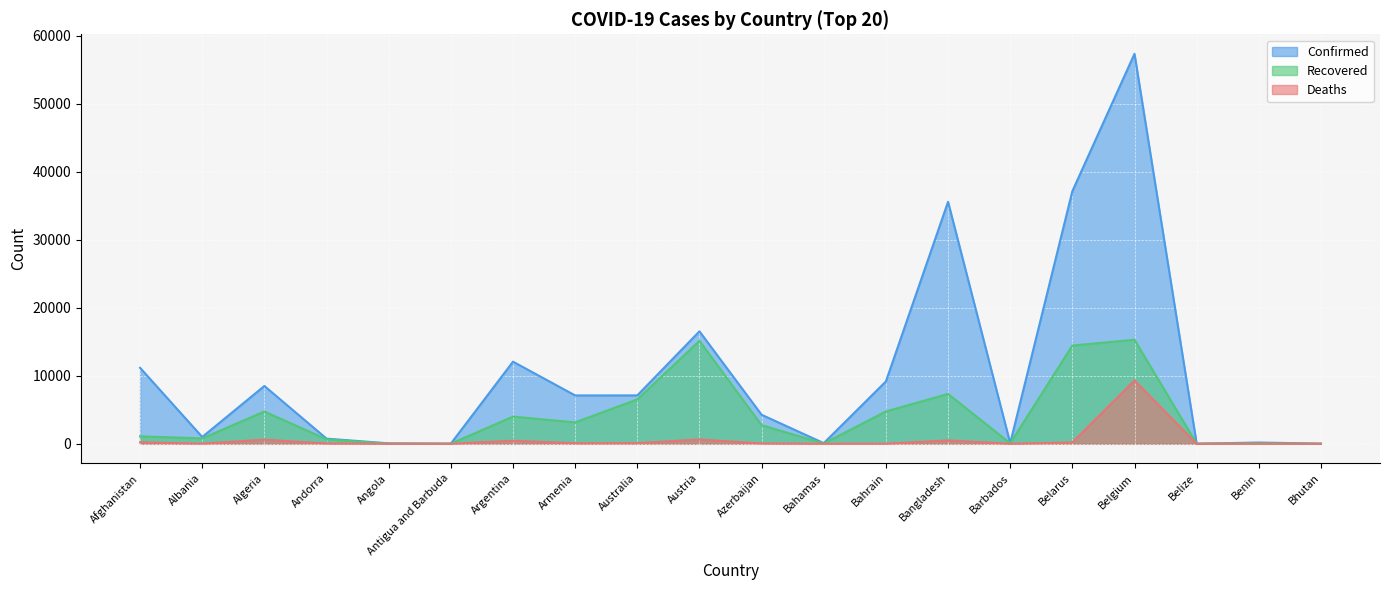

Between Algeria and Belarus, which series saw the biggest shift?

Confirmed